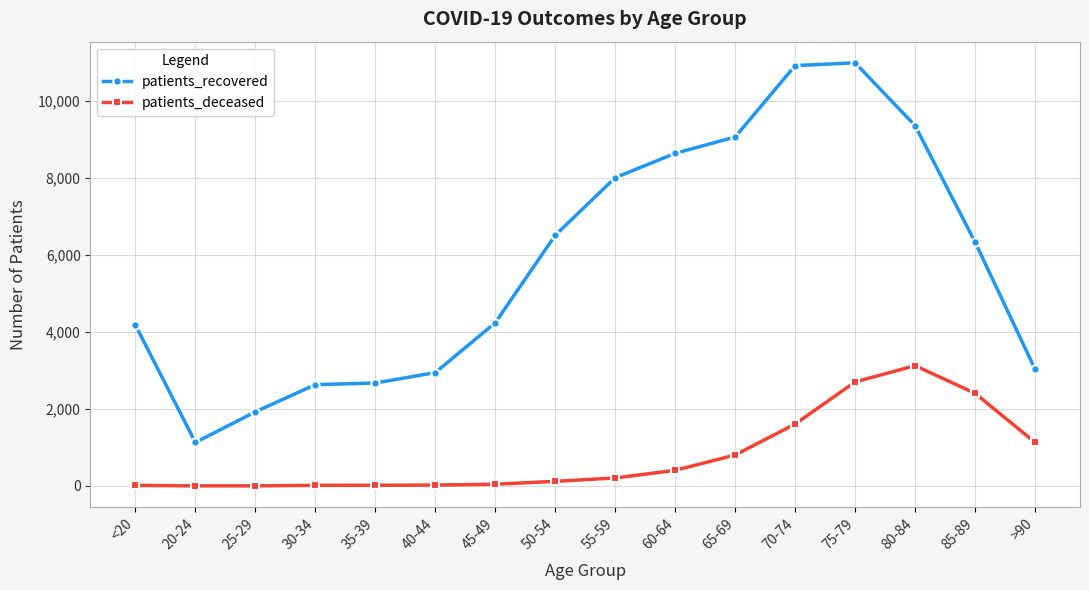

The value of patients_recovered at 55-59 is 12475. True or false?

False